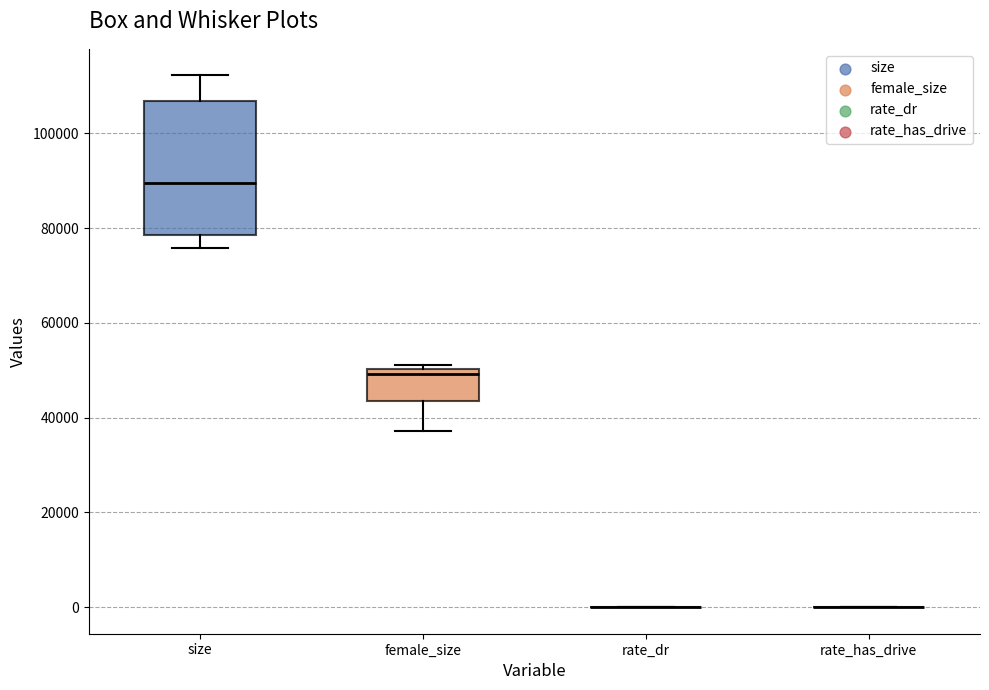

Which box is the tallest, from its lower edge to its upper edge?

size